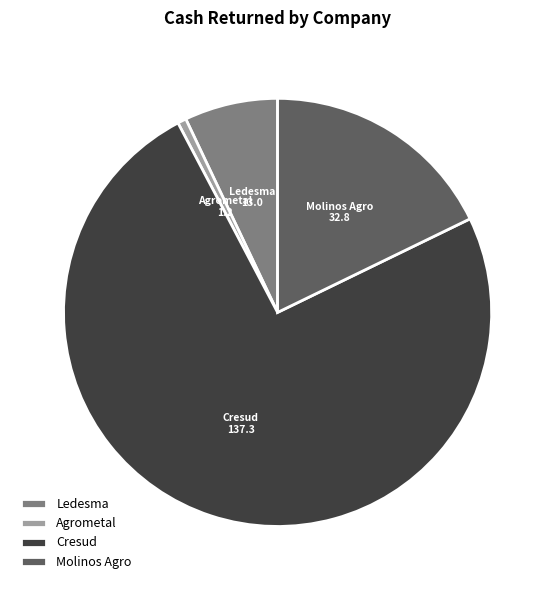

Do Molinos Agro and Cresud together represent more than half of the pie?

Yes